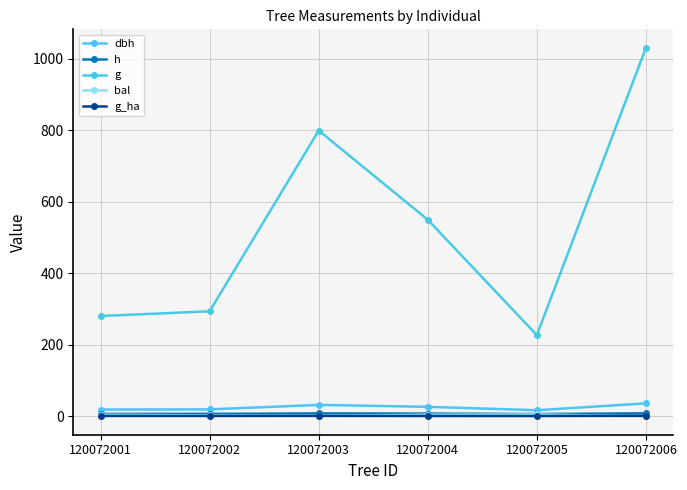

The g_ha series shows 1.3 at 120072002. True or false?

False